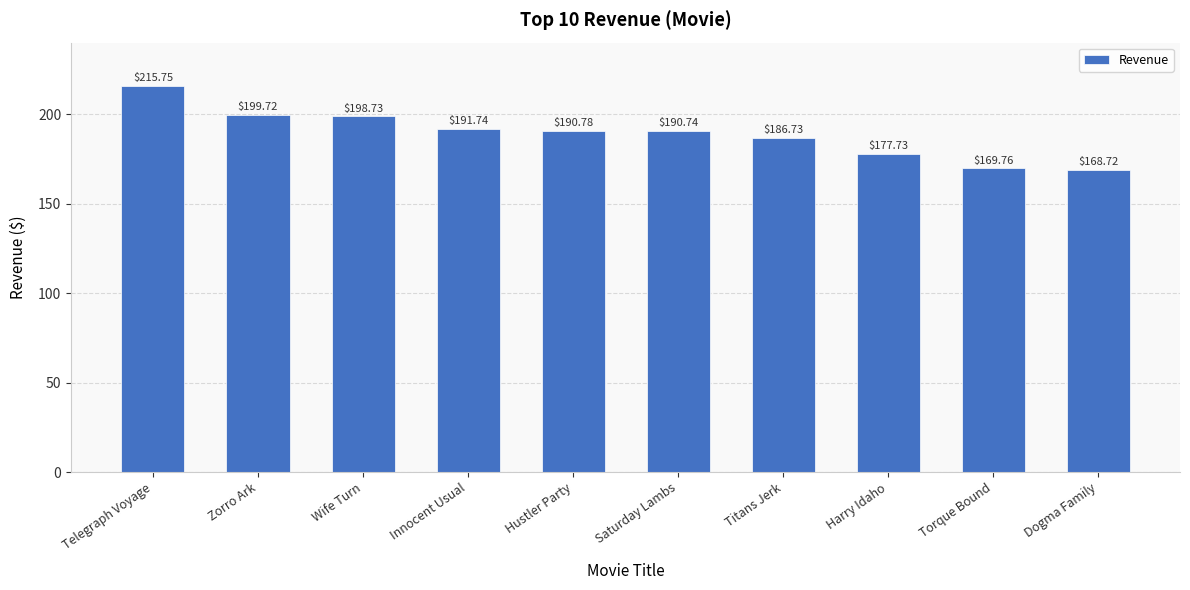

Is it true that the value at Wife Turn is 198.7?

True